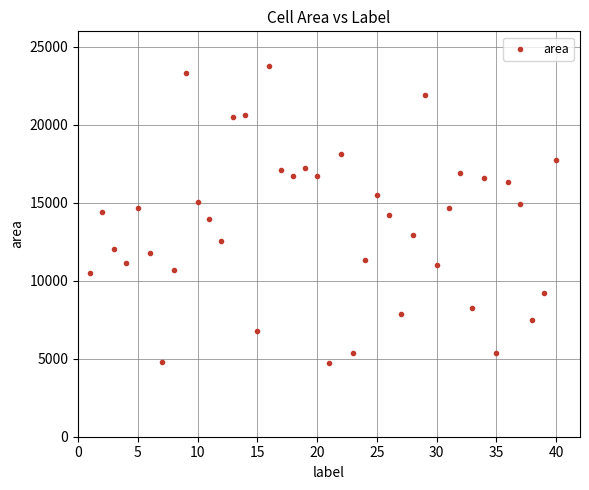

What is the range of Y values (max minus min)?

19049